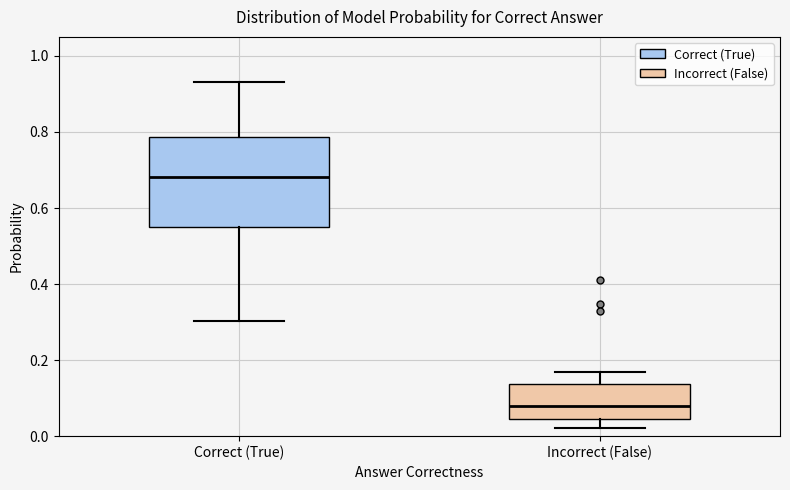

Reading left to right, read every box against the y-axis: the position of its median line, the range the box covers, and the ends of its whiskers. The values are not printed on the chart, so give them approximately, as read against the axis.

Correct (True): median 0.68, box 0.56 to 0.78, whiskers 0.30 to 0.94
Incorrect (False): median 0.08, box 0.04 to 0.14, whiskers 0.02 to 0.16